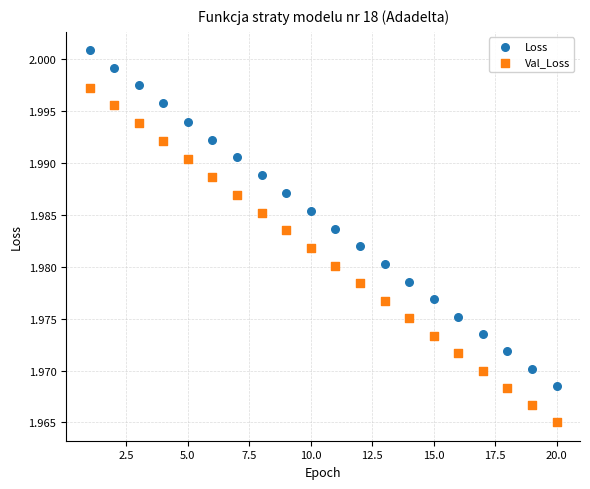

What are all the series names shown in the legend?

Loss, Val_Loss